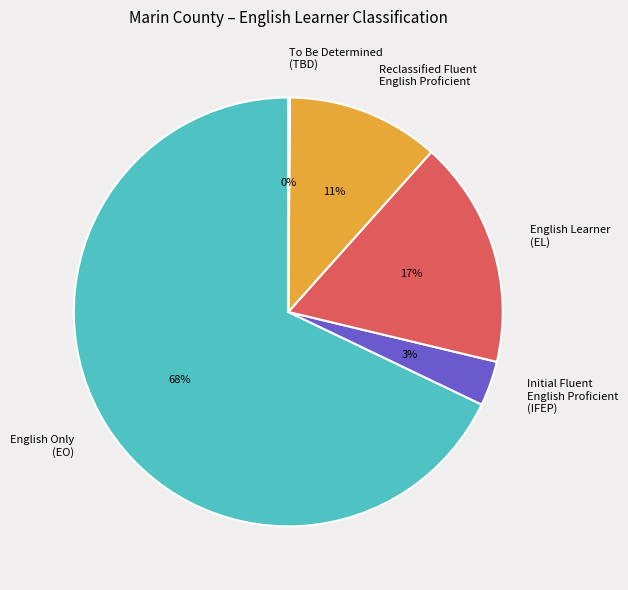

Do English Learner (EL) and Reclassified Fluent English Proficient together represent more than half of the pie?

No